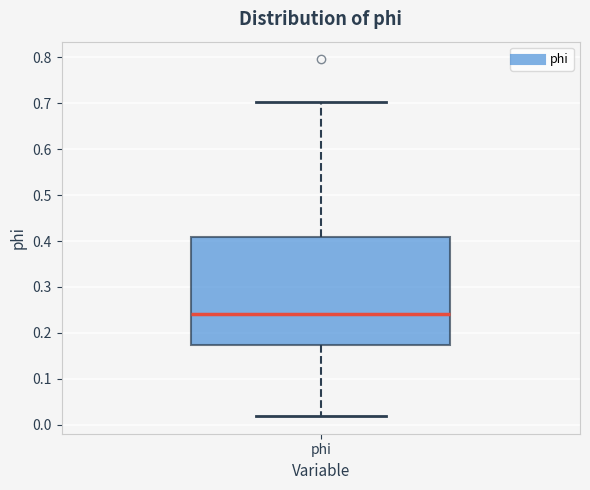

Read this box plot against the y-axis: the position of the median line, the range covered by the box, and the ends of both whiskers. The values are not printed on the chart, so give them approximately, as read against the axis.

median 0.24, box 0.17 to 0.41, whiskers 0.02 to 0.70